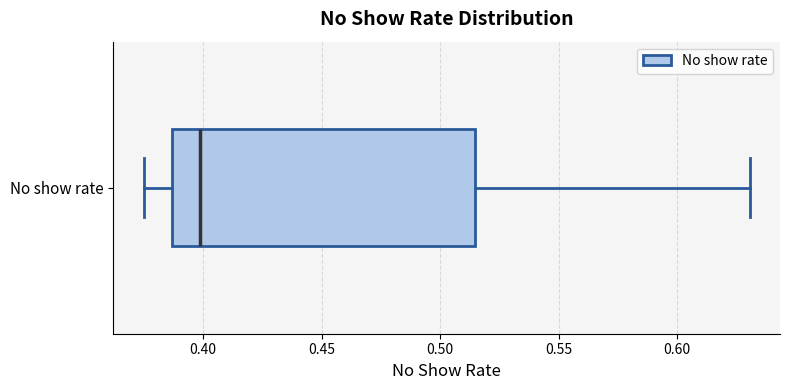

Read this box plot against the x-axis: the position of the median line, the range covered by the box, and the ends of both whiskers. The values are not printed on the chart, so give them approximately, as read against the axis.

median 0.400, box 0.385 to 0.515, whiskers 0.375 to 0.630